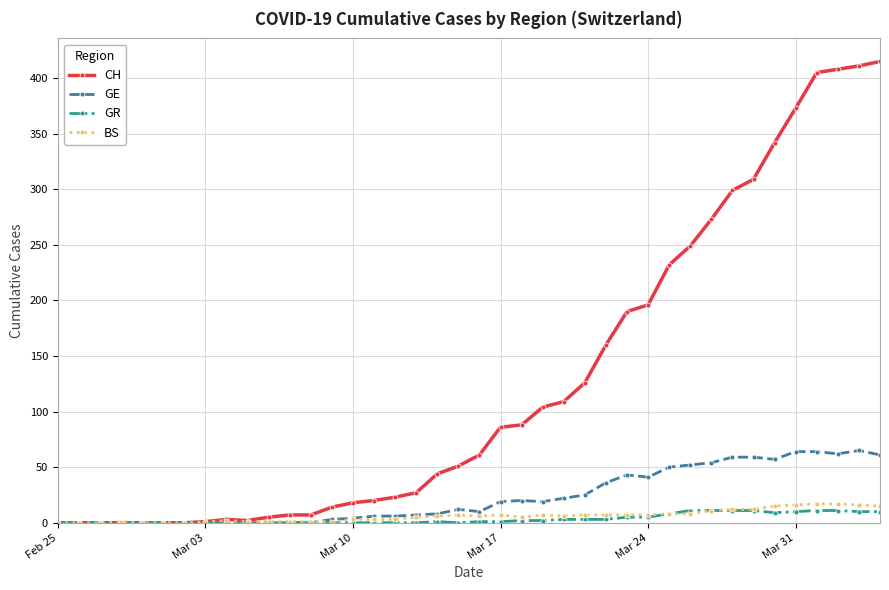

What is the sum of all GE values?

928